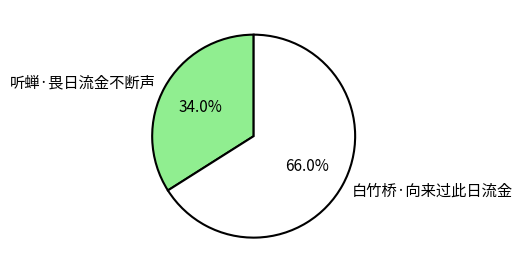

What percentage is the 白竹桥·向来过此日流金 slice, to the nearest percent?

66%